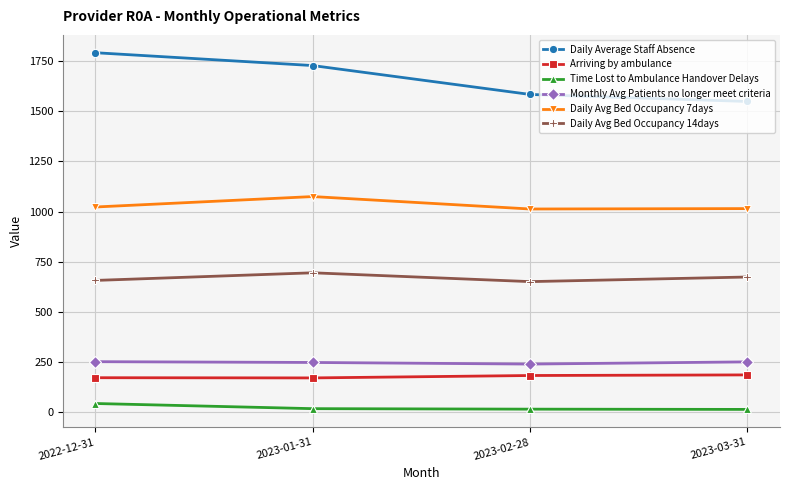

What is the maximum value for Monthly Avg Patients no longer meet criteria?

252.0